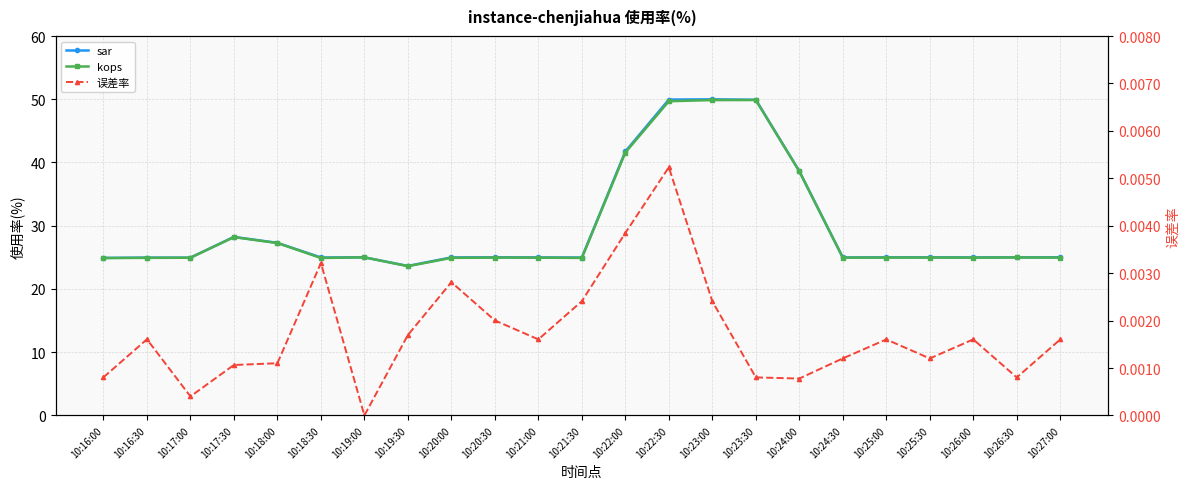

Where is 误差率 nearest to the value 0?

10:19:00